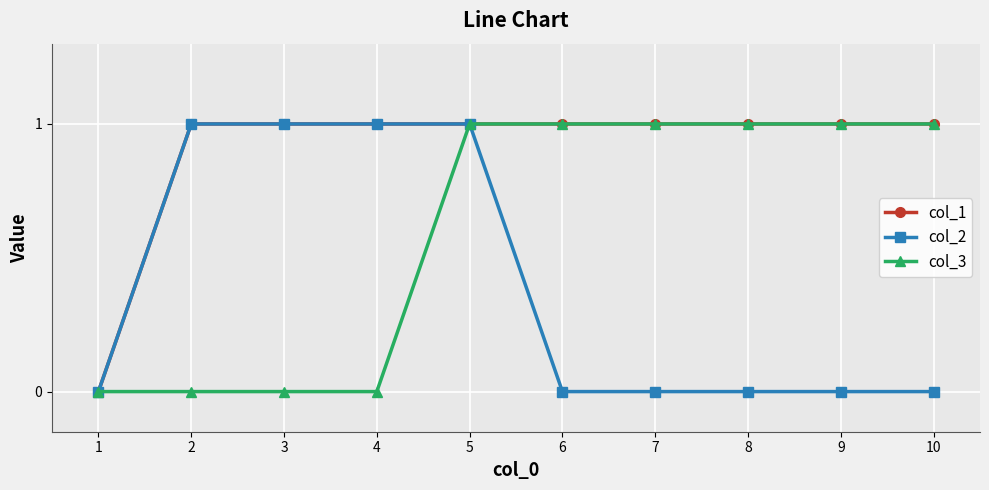

At which label is col_1 closest to 0?

1